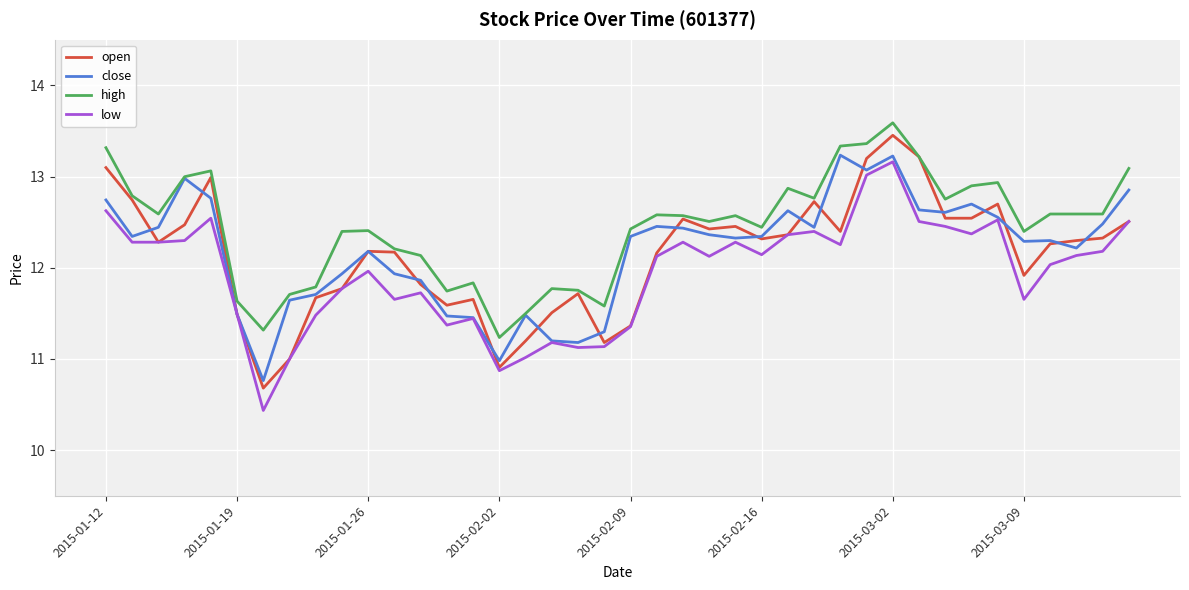

What is the maximum value for low?

13.2